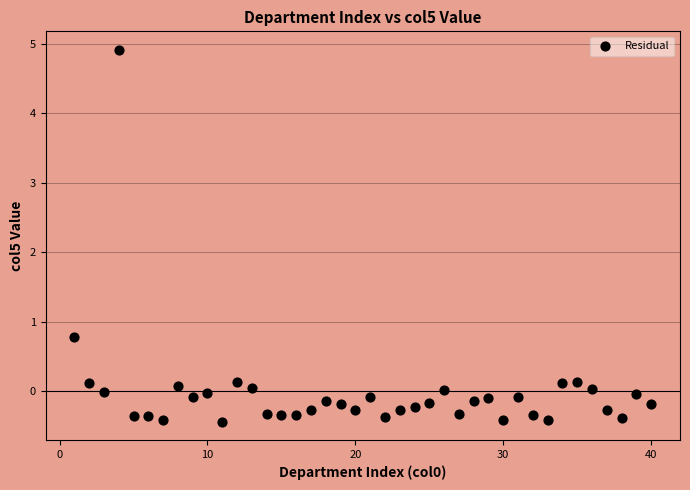

What is the range of X values (max minus min)?

39.0